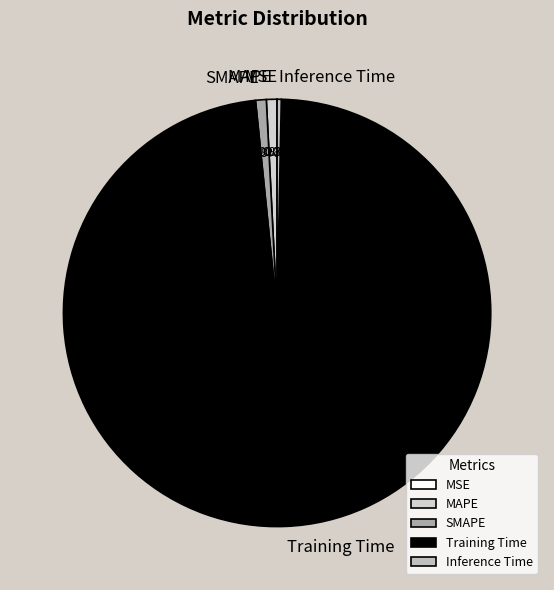

What is the largest slice in the pie chart?

Training Time